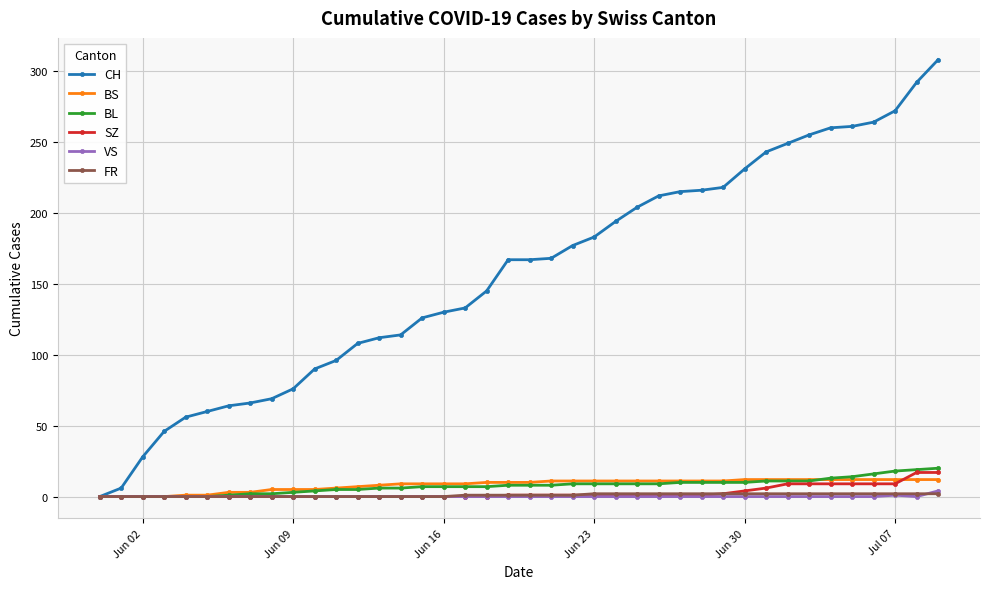

What is the value of the BL point at the 24th from the left?

9